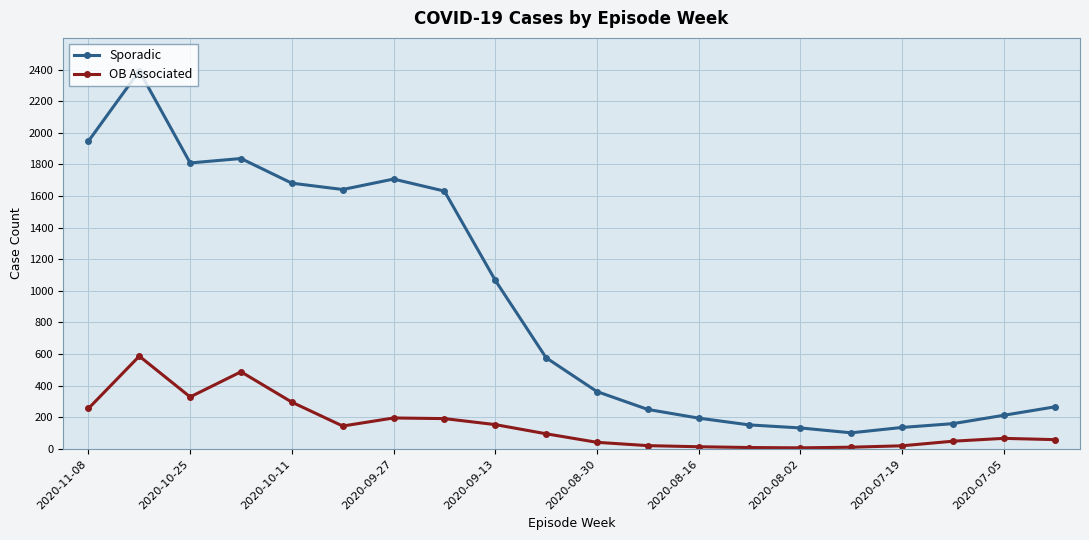

True or false: OB Associated and Sporadic cross at least once.

False